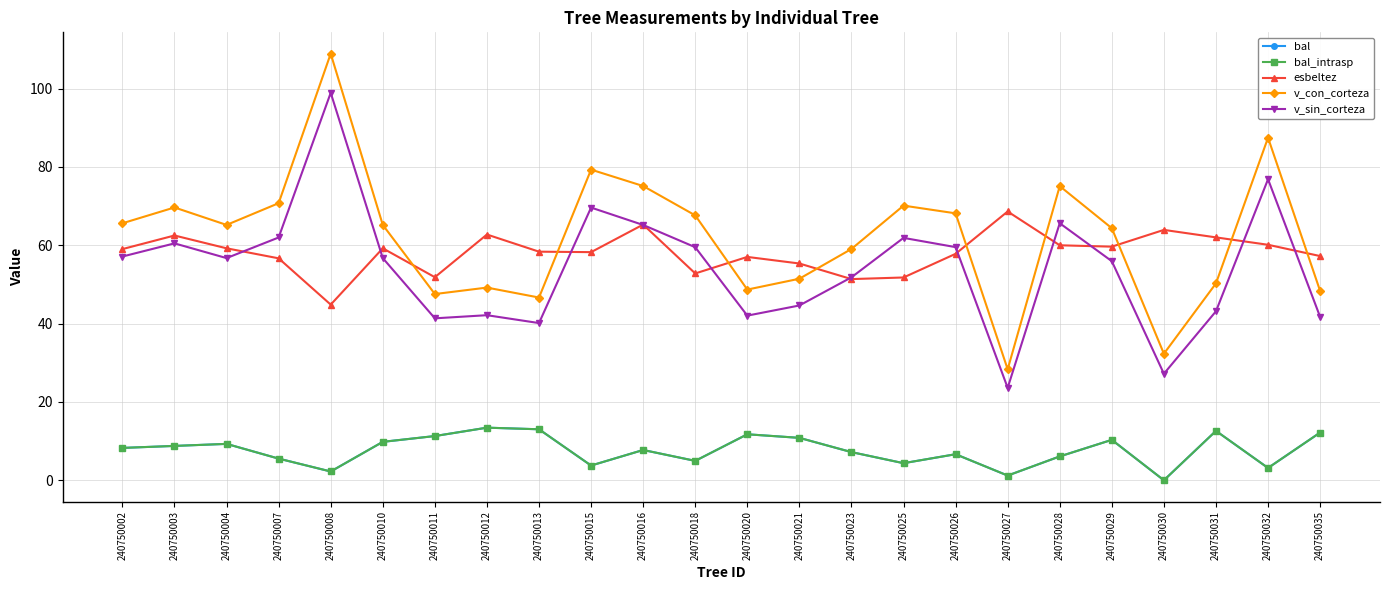

In bal, how many points are higher than both neighbors (excluding endpoints)?

7